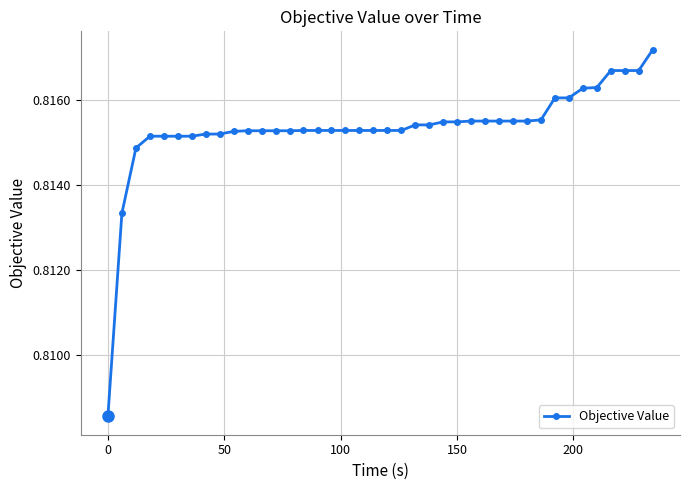

How many values are between 0 and 1?

40